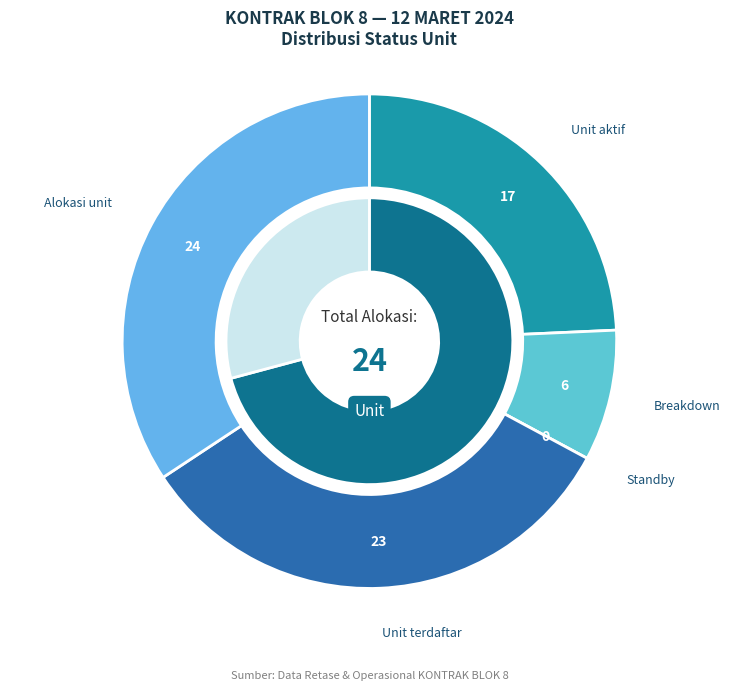

To the nearest percent, what is the difference between the largest and smallest slice percentages?

34%